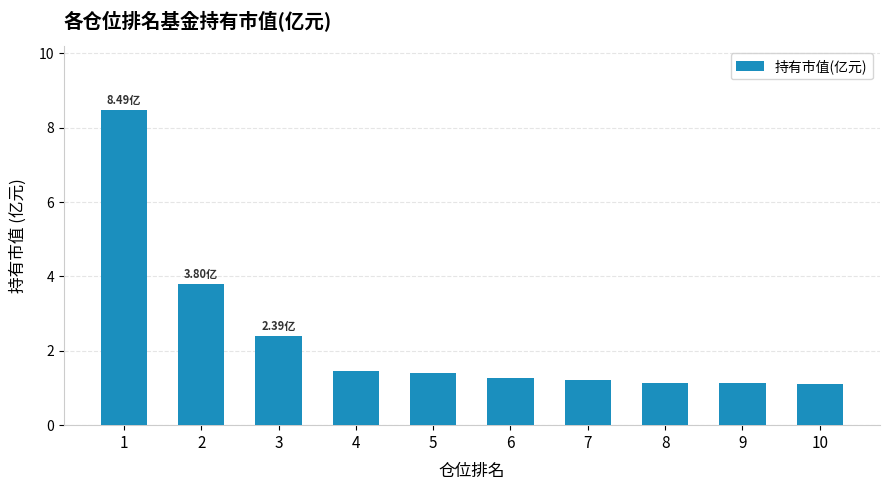

What is the smallest value displayed?

1.1